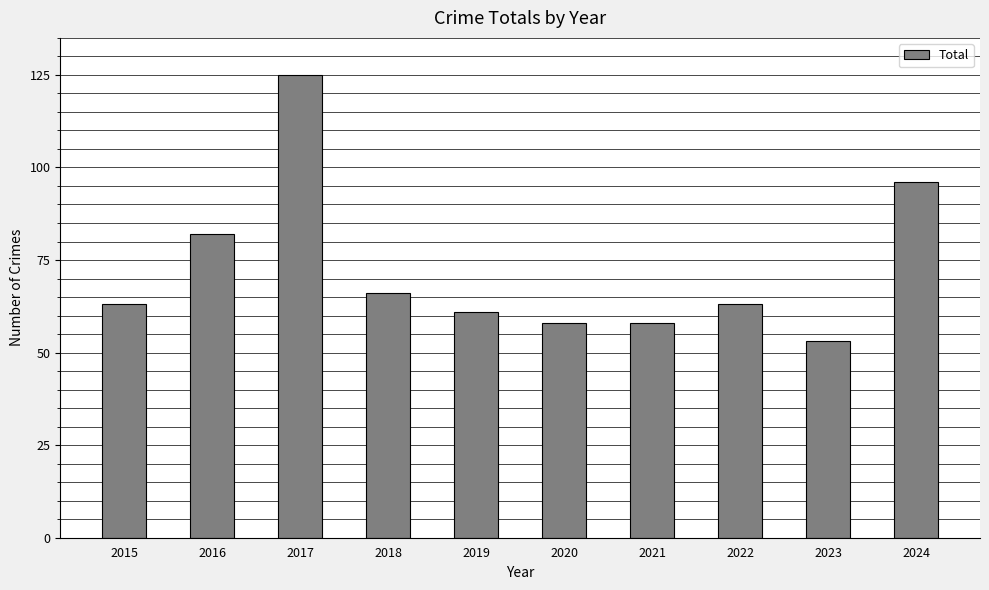

What is the greatest value displayed?

125